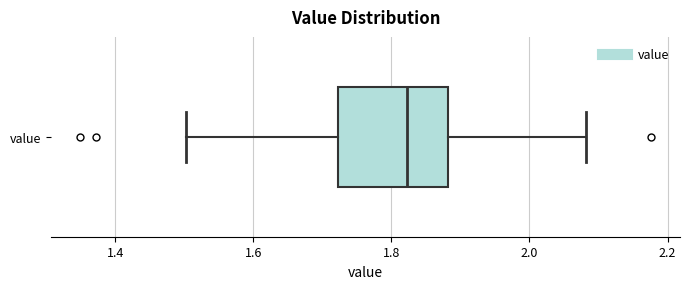

Where does the left whisker of the box for value end on the x-axis? The values are not printed on the chart, so give them approximately, as read against the axis.

1.50